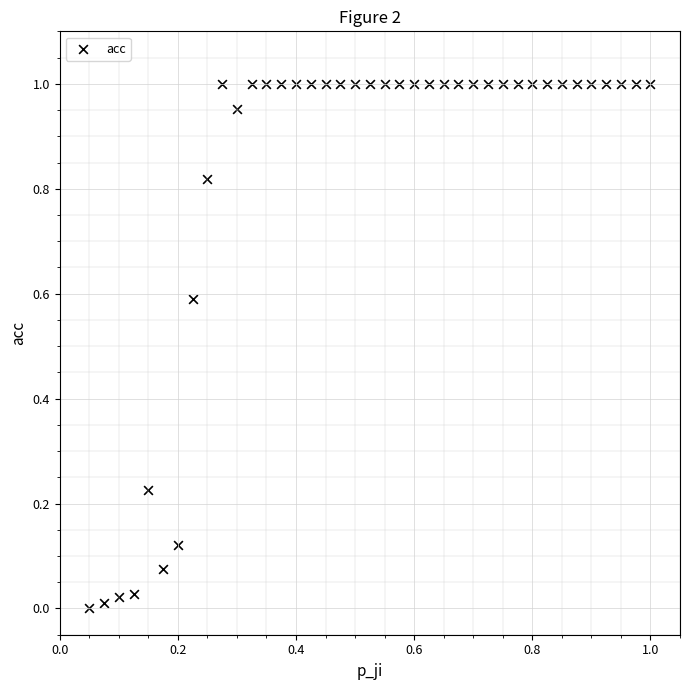

What is the range of X values (max minus min)?

0.9